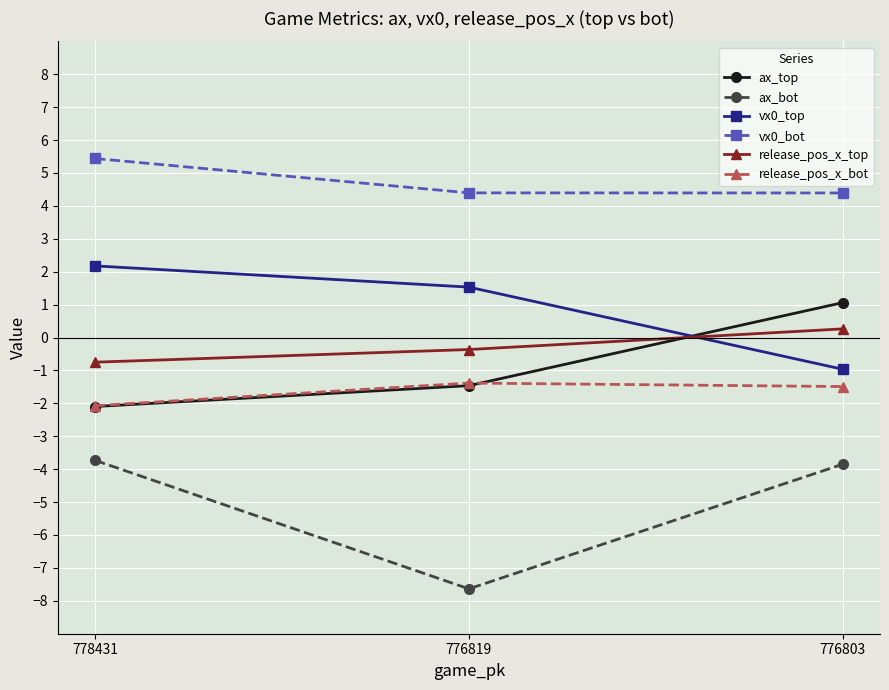

Which series has the widest spread of values?

ax_bot